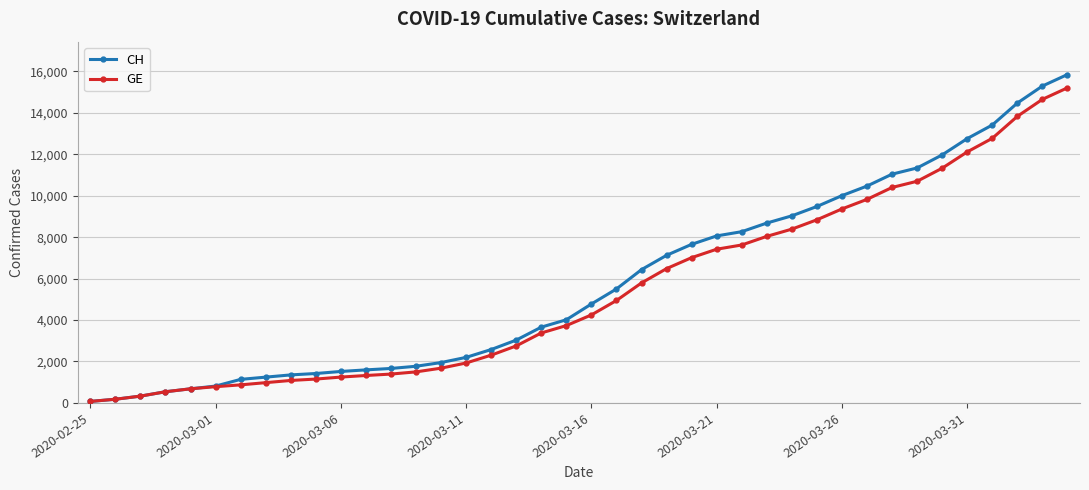

What is the maximum value shown in the chart?

15850